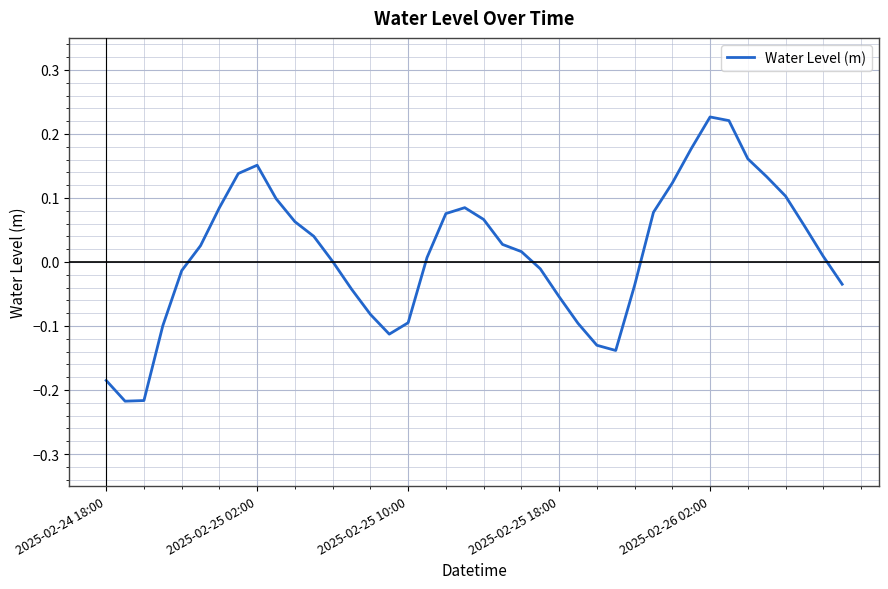

What is the difference between the maximum and minimum values?

0.4